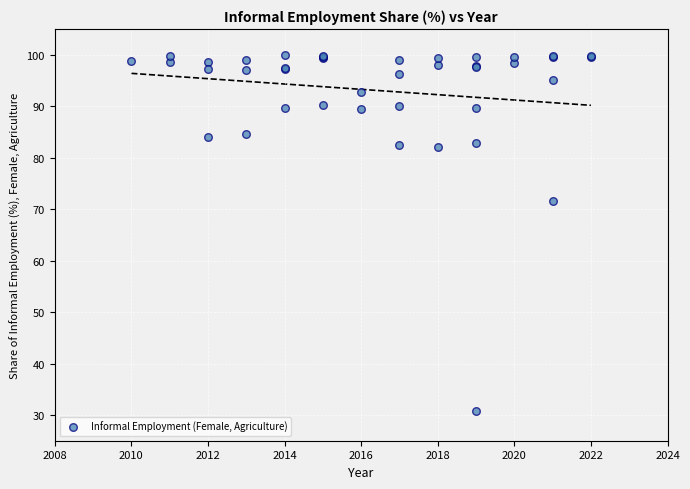

What Y value in the scatter plot is closest to 65?

71.5